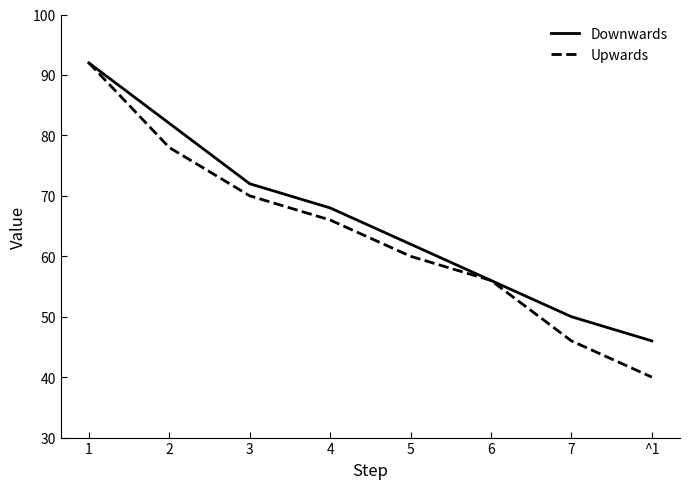

List the series in order of their overall mean, lowest first.

Upwards, Downwards